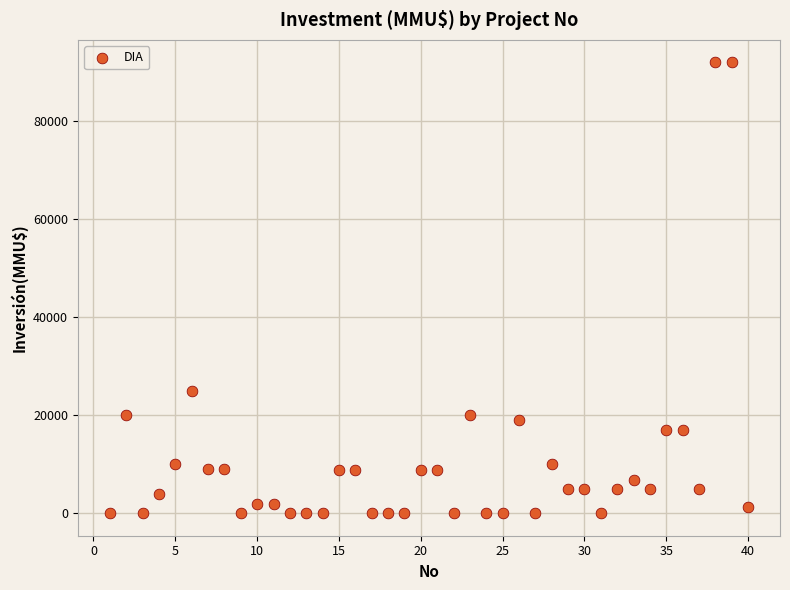

What is the range of X values (max minus min)?

39